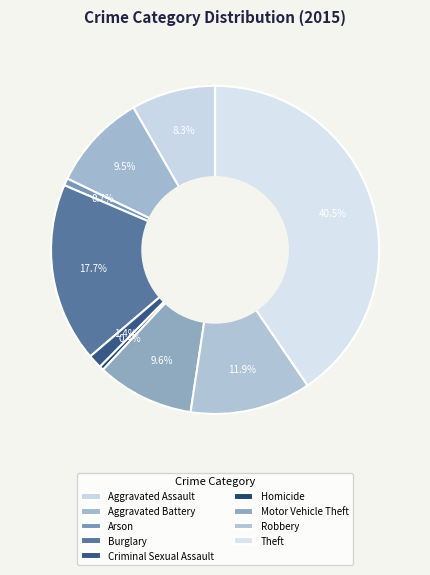

To the nearest percent, what percentage of the pie is Motor Vehicle Theft?

10%